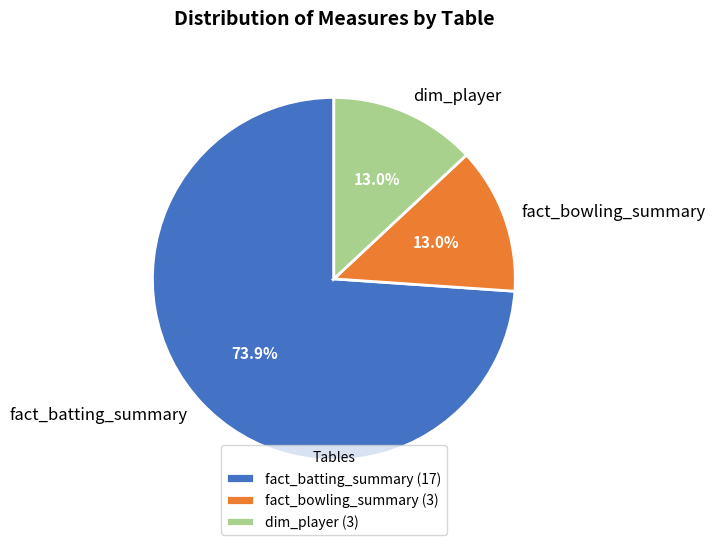

Which category accounts for the majority?

fact_batting_summary